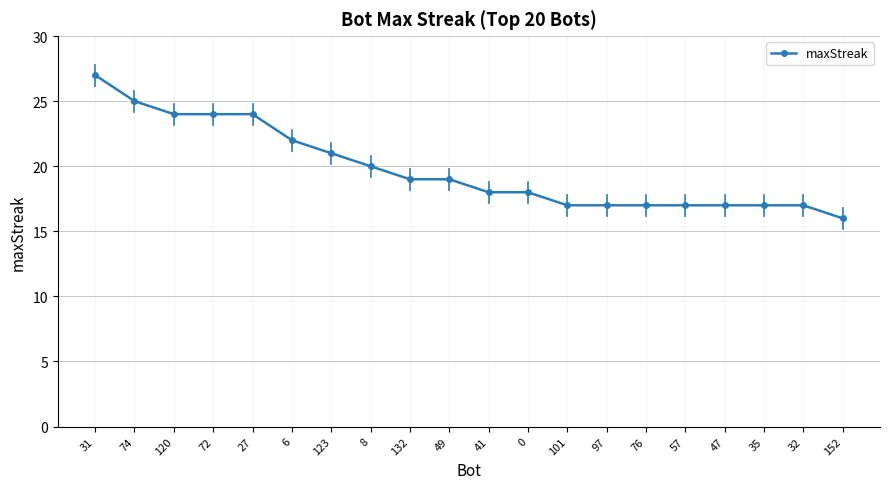

What is the difference between the maximum and second lowest values?

10